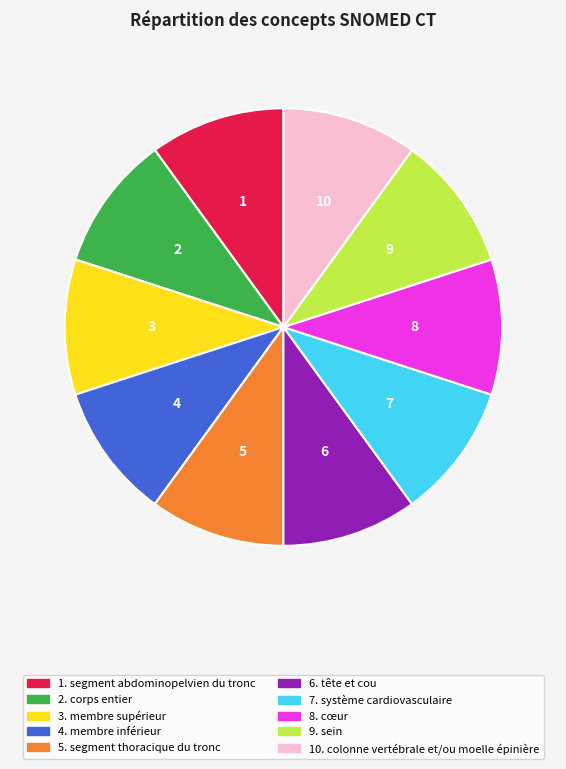

How many slices are in this pie chart?

10